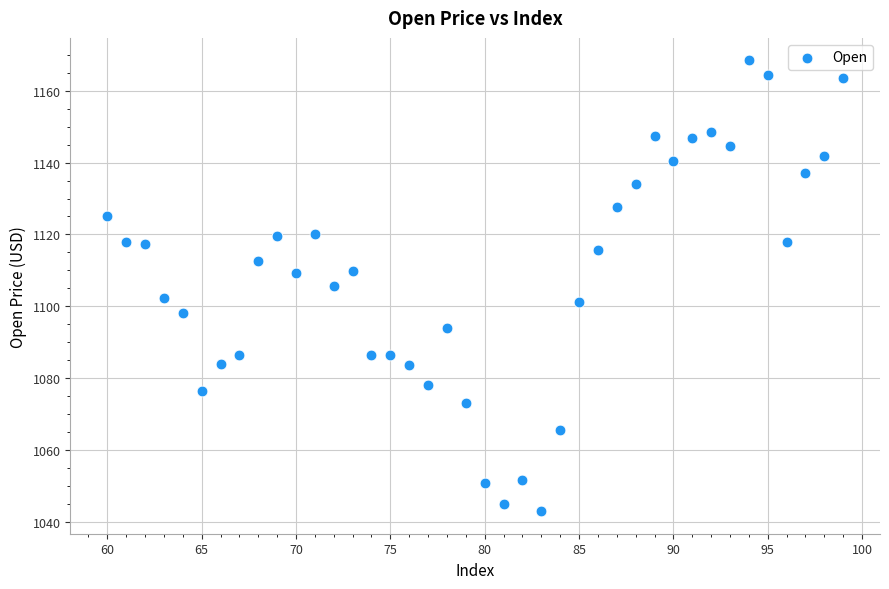

What is the range of X values (max minus min)?

39.0